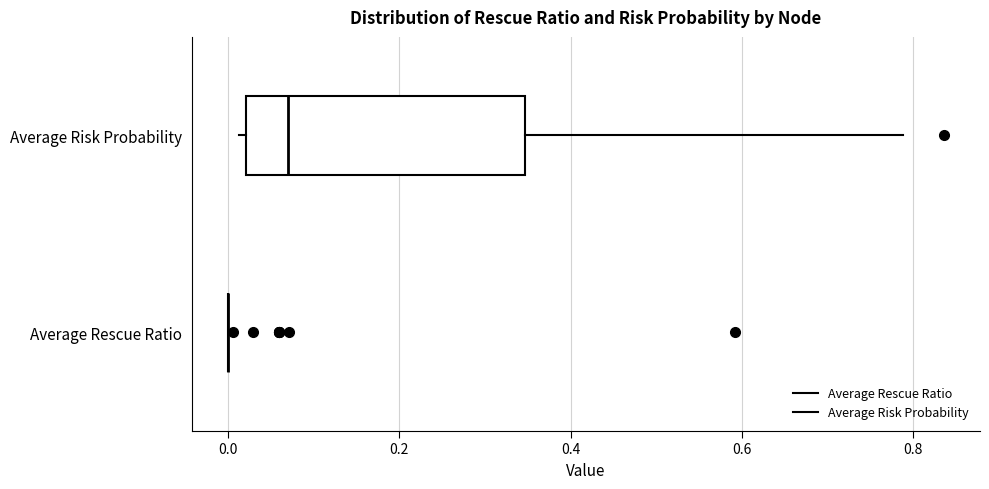

Which box is the widest, from its left edge to its right edge?

Average Risk Probability